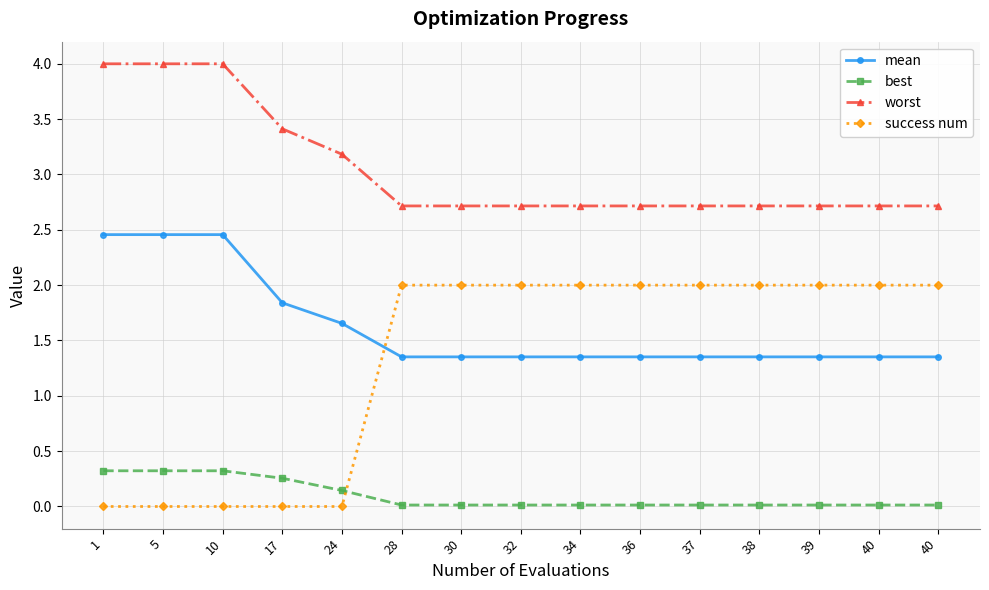

How many lines are shown in the chart?

4